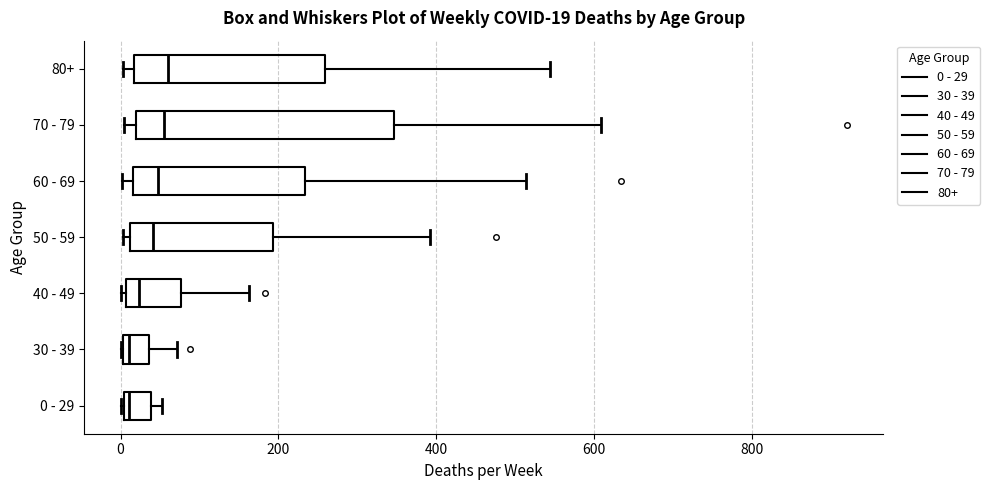

Which box is the widest, from its left edge to its right edge?

70 - 79